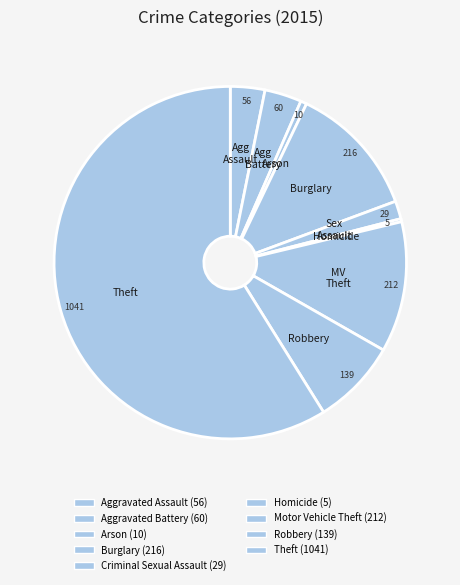

Rank the categories by value from highest to lowest.

Theft, Burglary, Motor Vehicle Theft, Robbery, Aggravated Battery, Aggravated Assault, Criminal Sexual Assault, Arson, Homicide